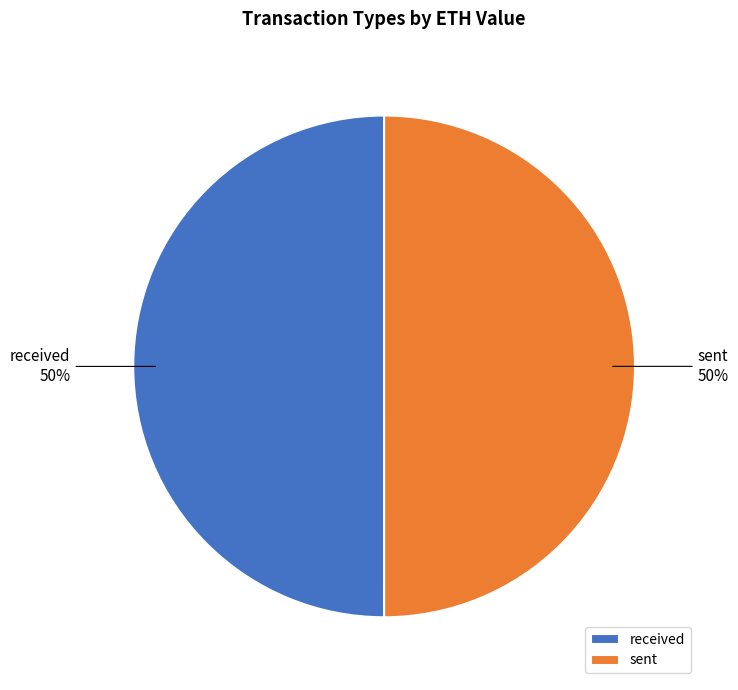

To the nearest percent, what portion does received represent?

50%